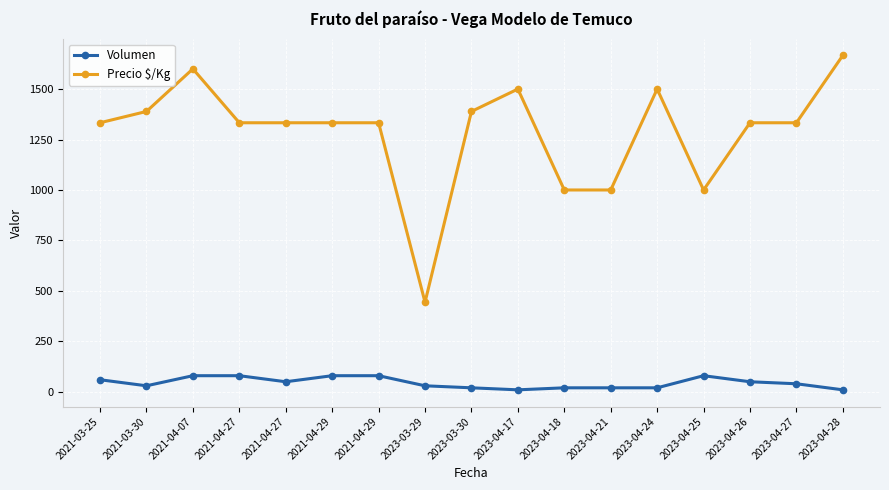

What is the approximate value of Precio $/Kg at 2021-03-25?

1333